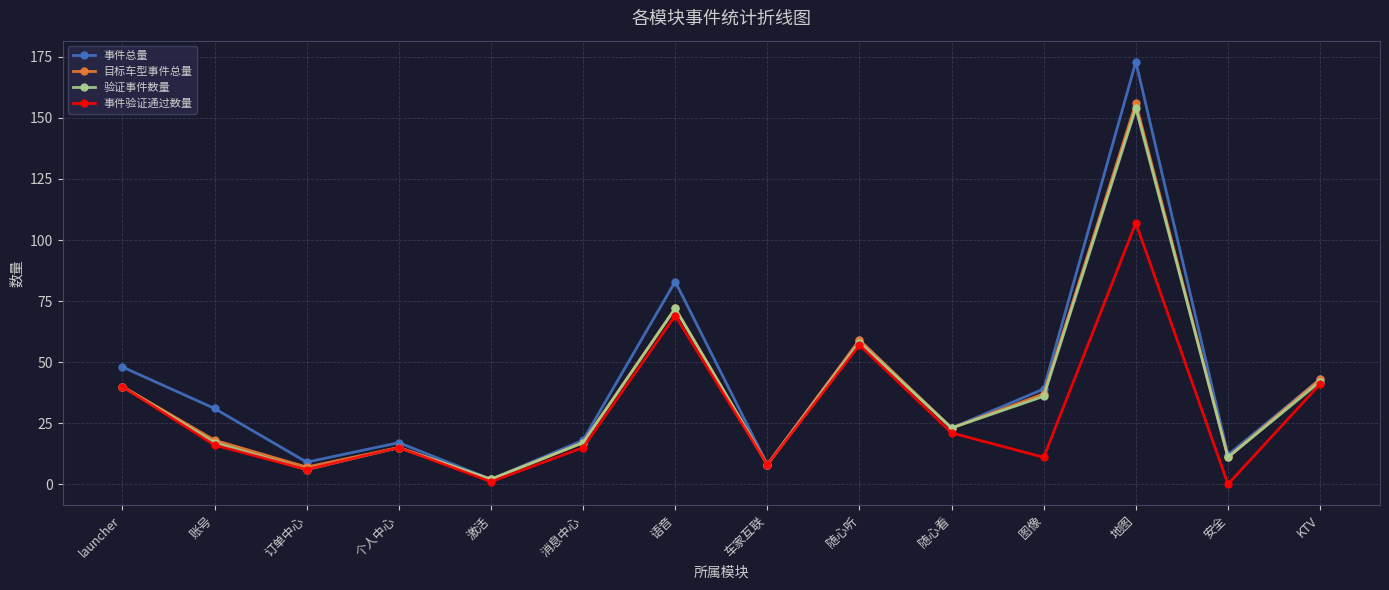

Which series changed the most between 个人中心 and 安全?

事件验证通过数量